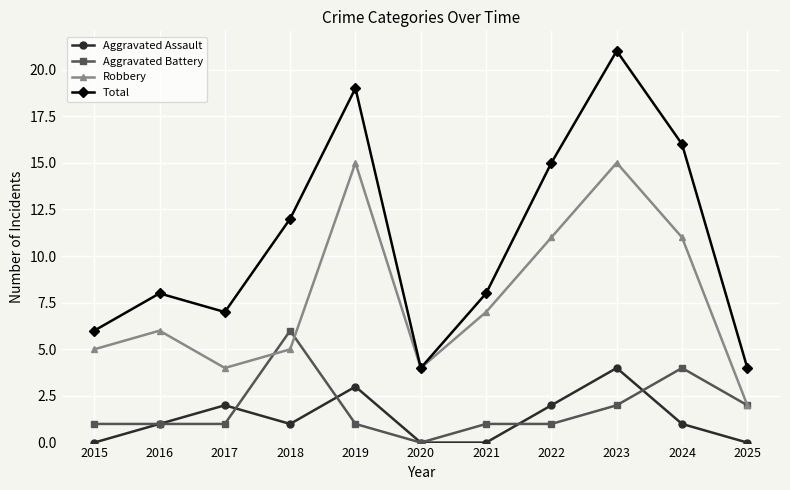

Read the Total value at 2017.

7